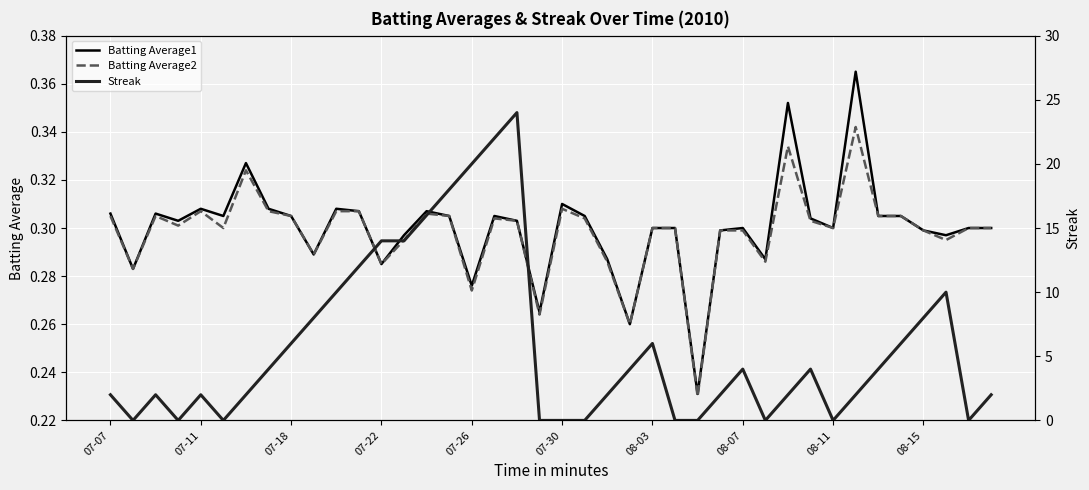

True or false: Batting Average1 has a value of 0.1 at 08-11.

False